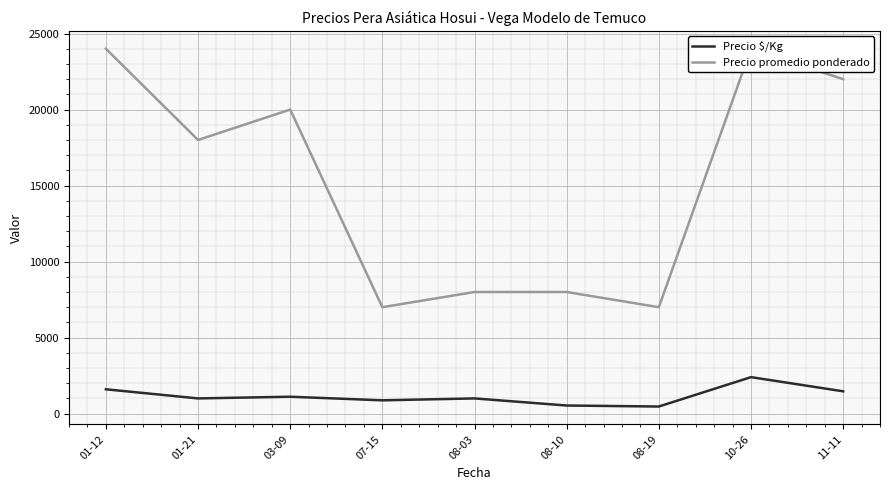

True or false: Precio $/Kg and Precio promedio ponderado intersect in this chart.

False